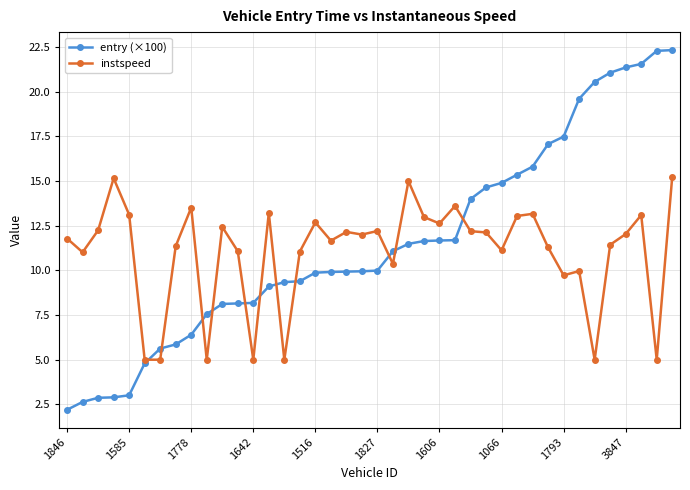

Rank the series by their maximum value, from highest to lowest.

entry (×100), instspeed